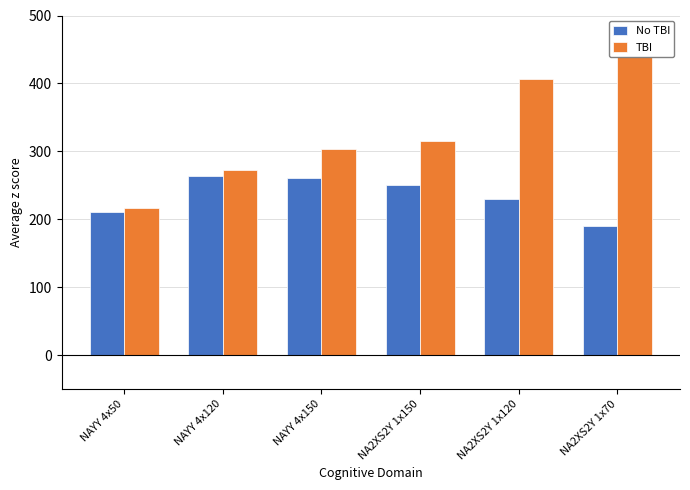

What is the value of the No TBI bar at the 5th from the left?

230